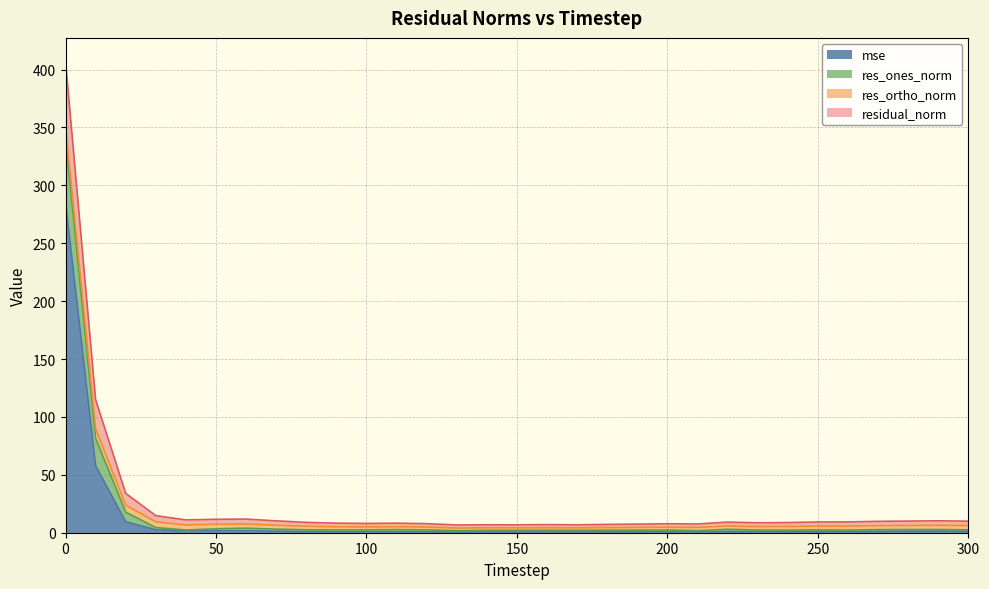

Does the chart have visible grid lines?

Yes